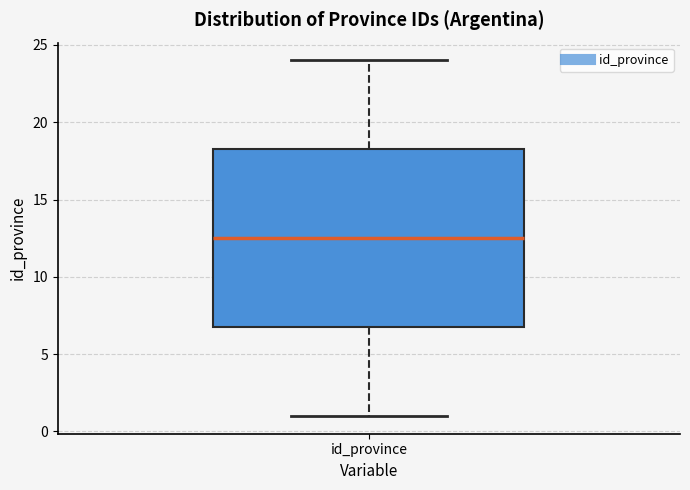

Transcribe this box plot: give where the median line is, the range the box spans, and where the two whiskers end, as read against the y-axis. The values are not printed on the chart, so give them approximately, as read against the axis.

median 12.5, box 7.0 to 18.5, whiskers 1.0 to 24.0